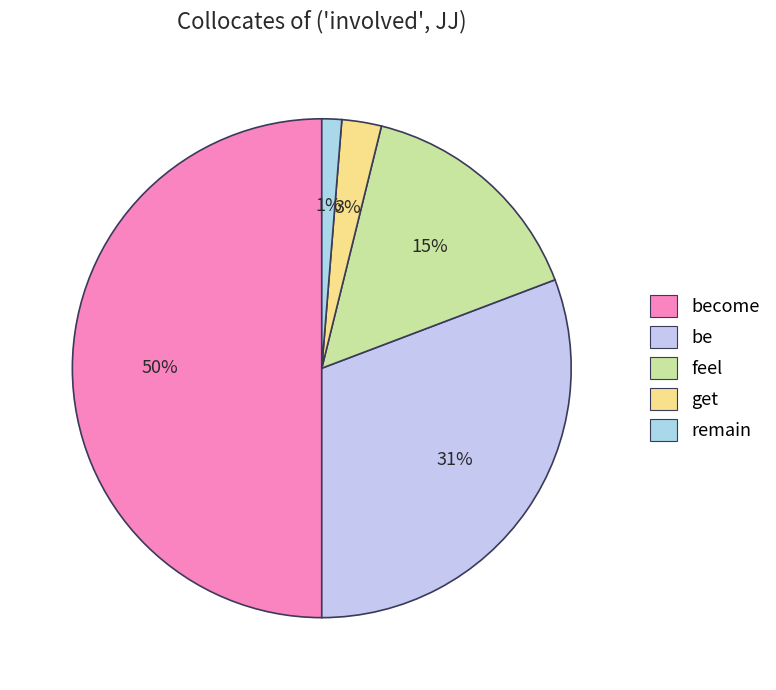

Combined, do be and feel account for over 50%?

No